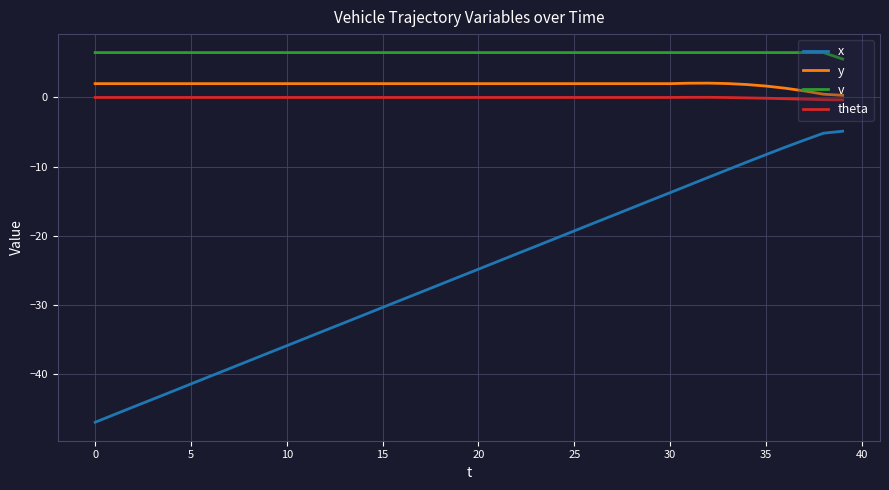

Does the chart display data point markers on the line(s)?

No